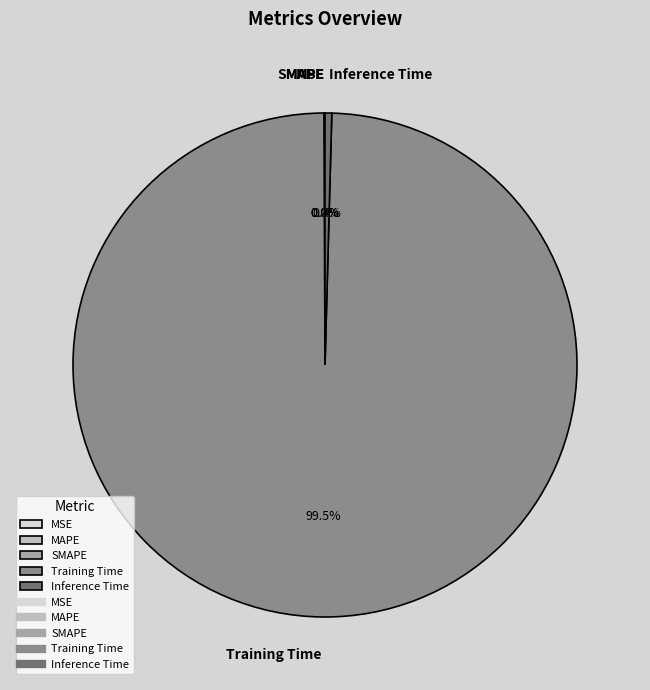

Combined, do Training Time and Inference Time account for over 50%?

Yes